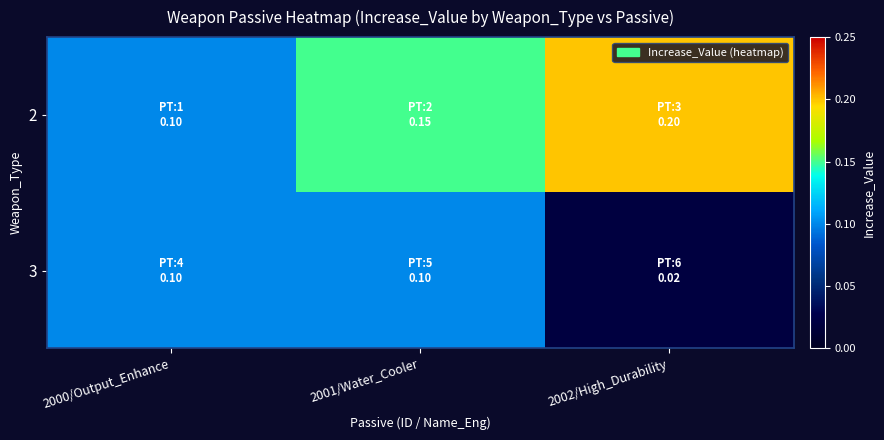

Reading left to right, list all the values displayed in this chart.

2: 2000/Output_Enhance=0.1	2001/Water_Cooler=0.1	2002/High_Durability=0.2
3: 2000/Output_Enhance=0.1	2001/Water_Cooler=0.1	2002/High_Durability=0.0